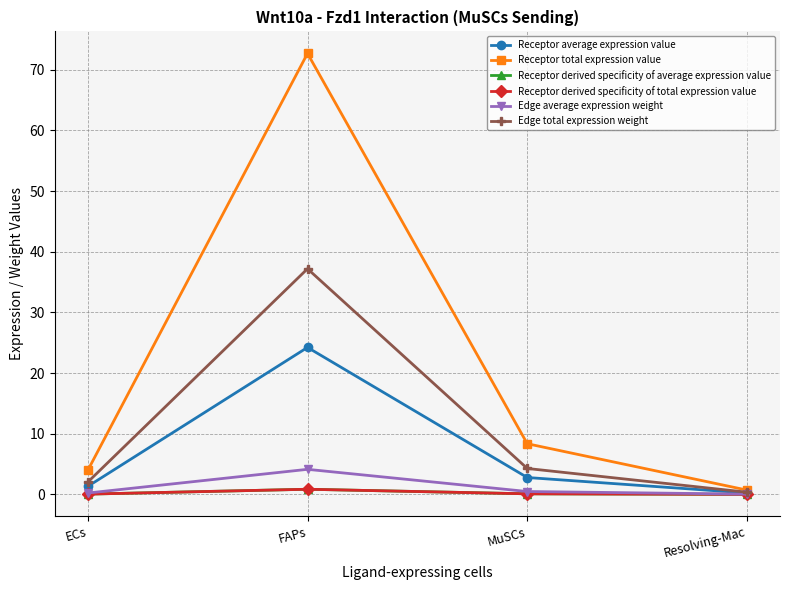

Which series has the largest range (max minus min)?

Receptor total expression value